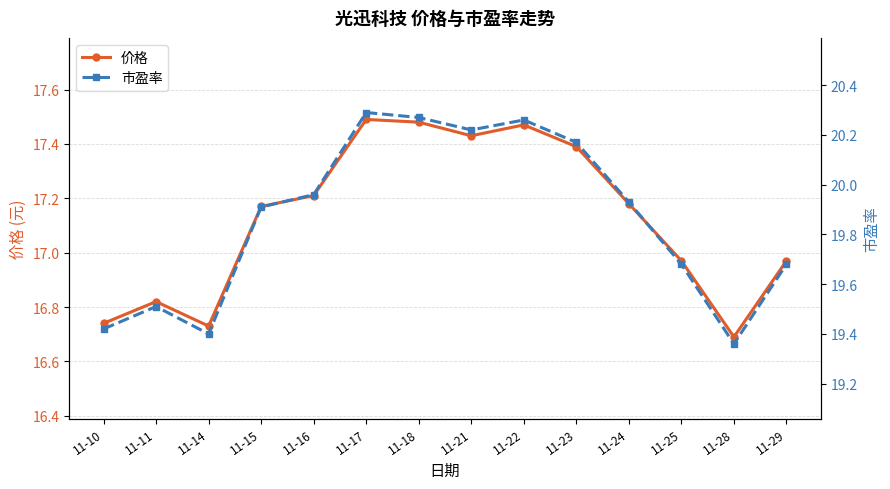

Count the number of categories in the chart.

14